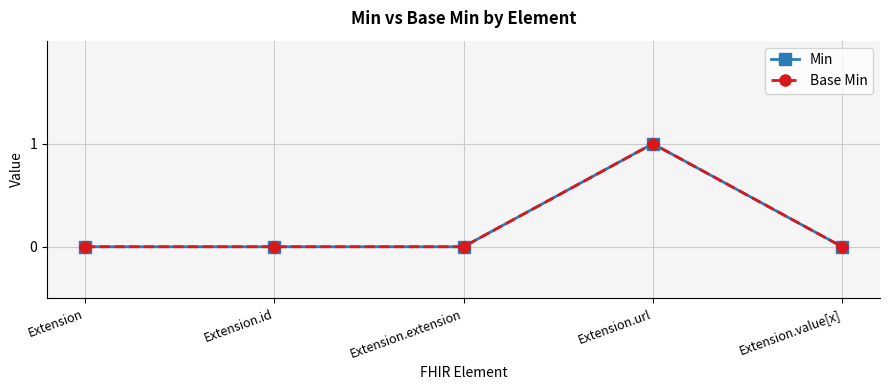

What is the sum of all Min values?

1